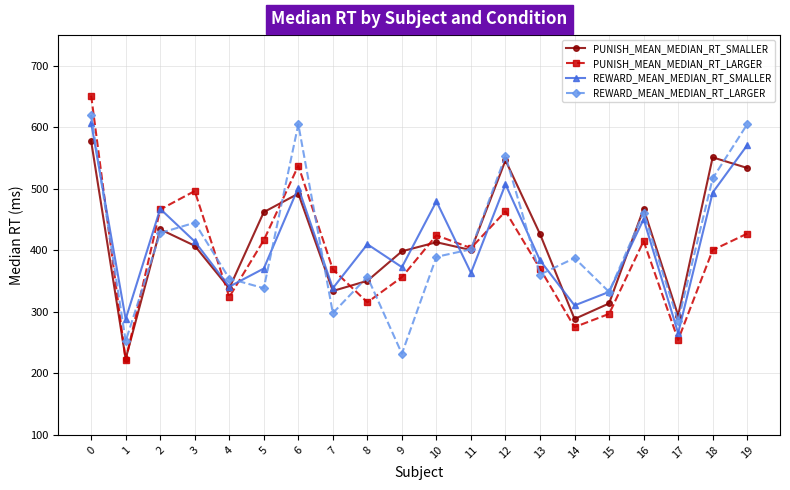

At which label does REWARD_MEAN_MEDIAN_RT_SMALLER reach its minimum?

17